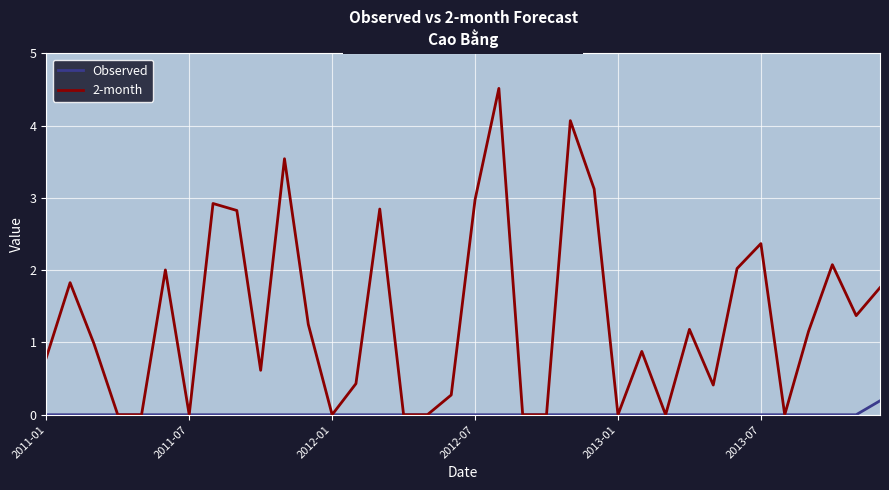

Rank the series by their average value, from lowest to highest.

Observed, 2-month